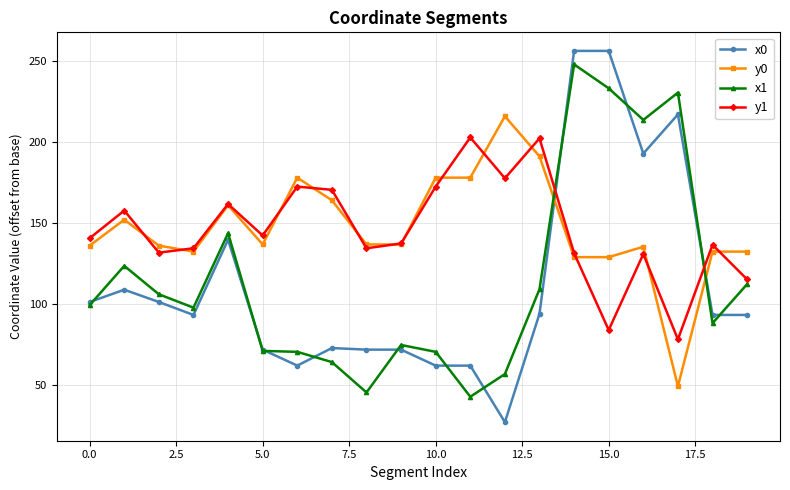

What is the highest value of the x0 series?

256.5